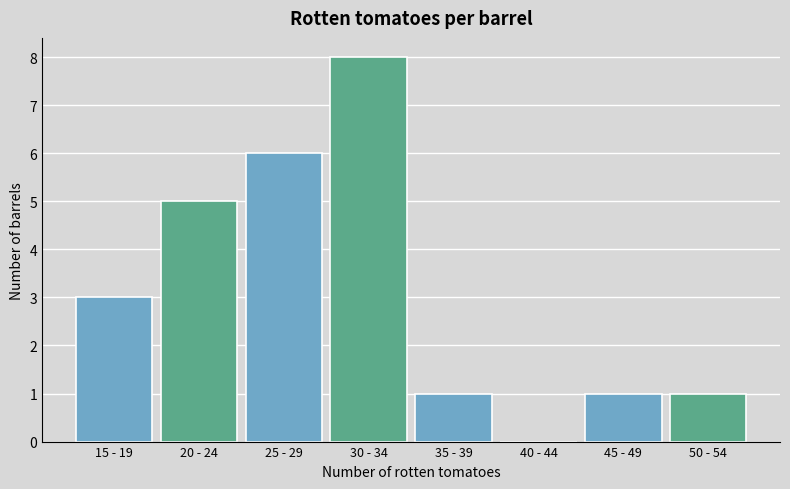

Reading left to right, what are all the values shown in this chart?

15 - 19=3	20 - 24=5	25 - 29=6	30 - 34=8	35 - 39=1	40 - 44=0	45 - 49=1	50 - 54=1